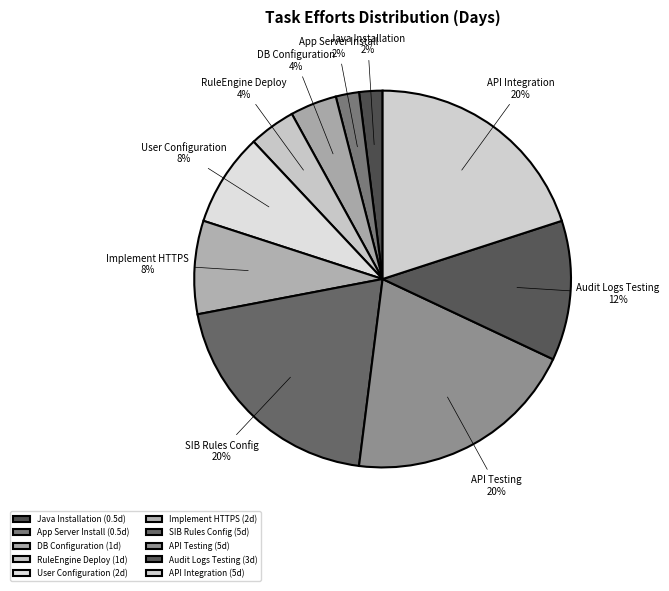

Is the sum of RuleEngine Deploy and DB Configuration greater than half?

No